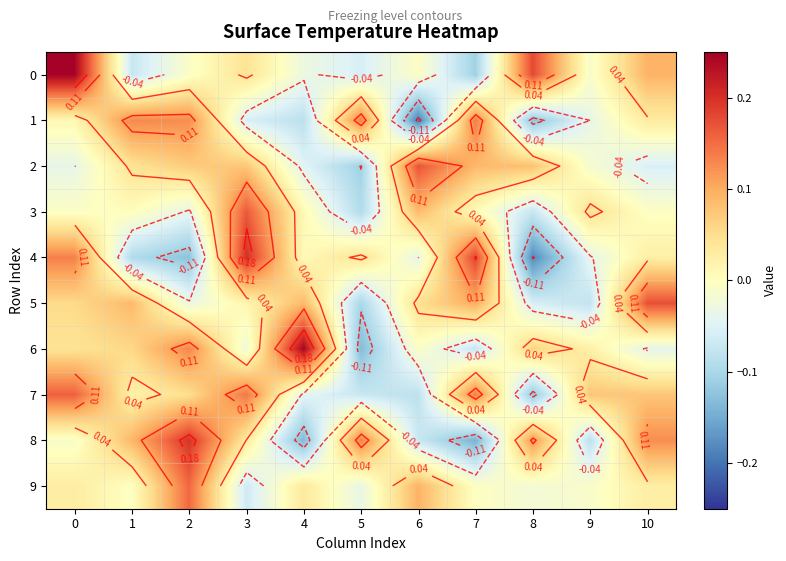

What is the lowest value of the 8 series?

-0.1